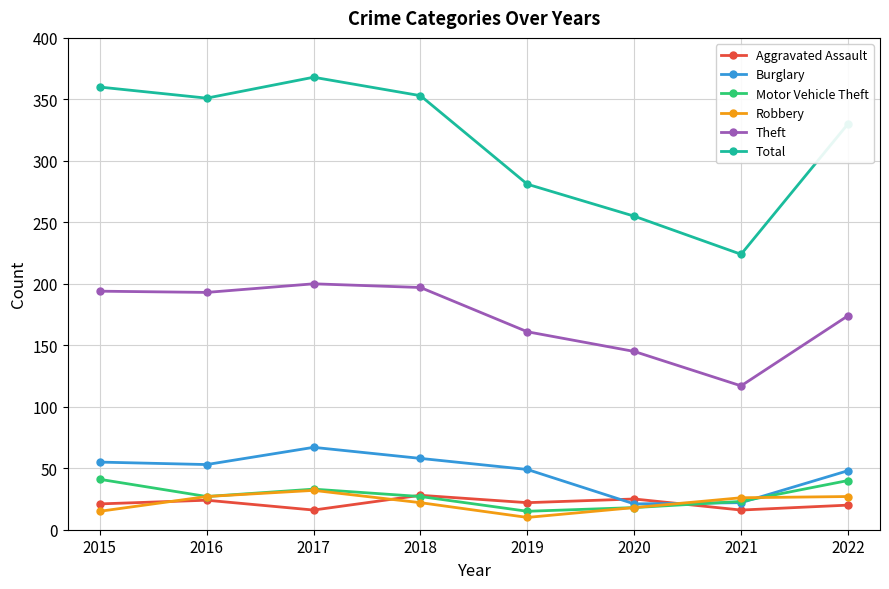

What is the maximum value shown in the chart?

368